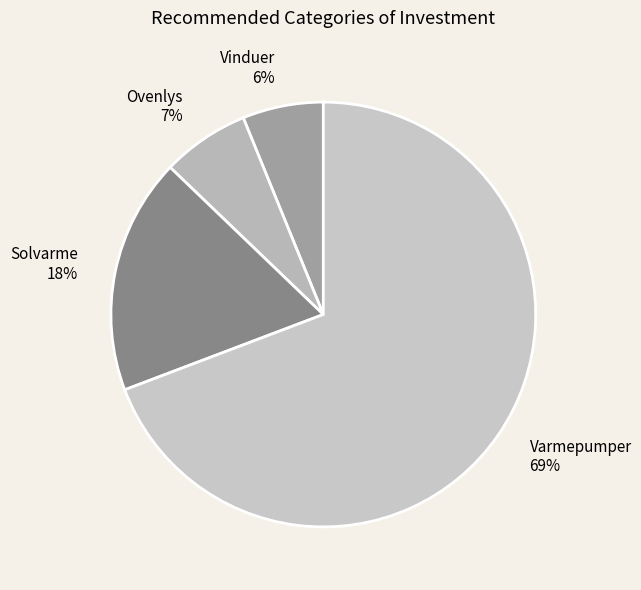

How many segments does this pie chart have?

4